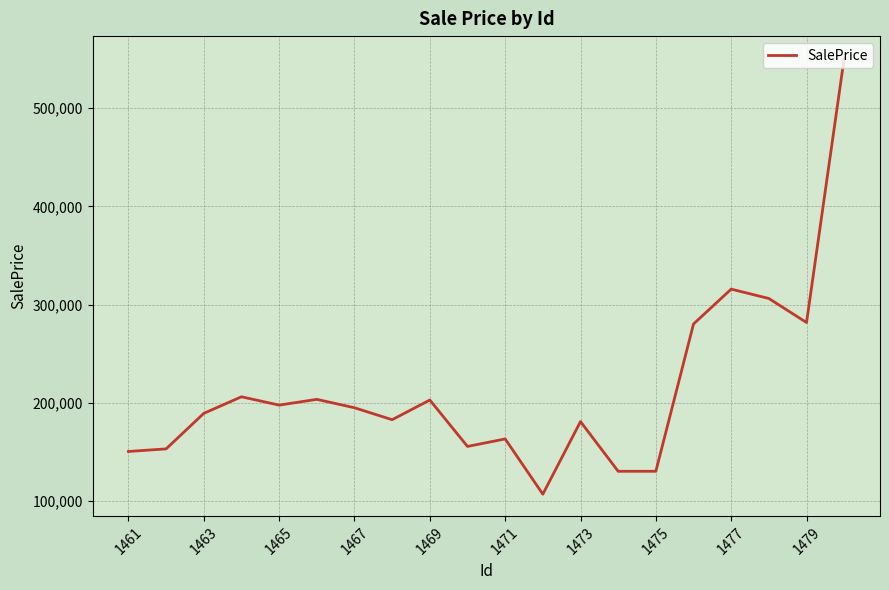

What is the greatest value displayed?

551045.5